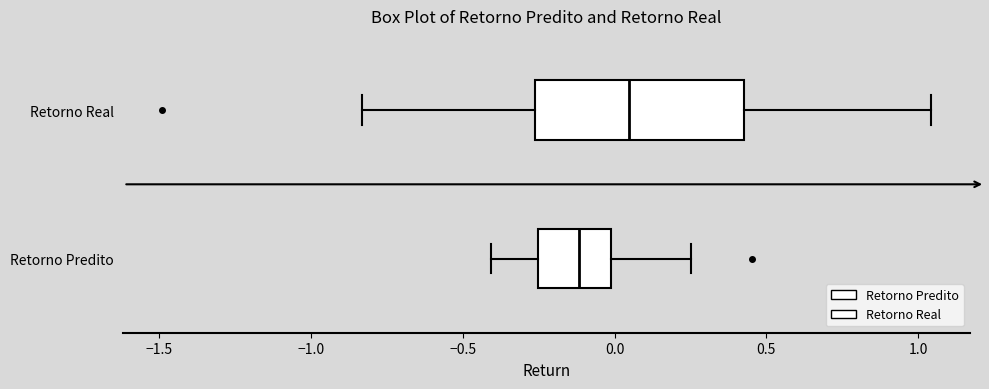

Reading bottom to top, transcribe this box plot: for each box, give where its median line is, the range the box spans, and where its two whiskers end, as read against the x-axis. The values are not printed on the chart, so give them approximately, as read against the axis.

Retorno Predito: median -0.10, box -0.25 to 0.00, whiskers -0.40 to 0.25
Retorno Real: median 0.05, box -0.25 to 0.45, whiskers -0.85 to 1.05